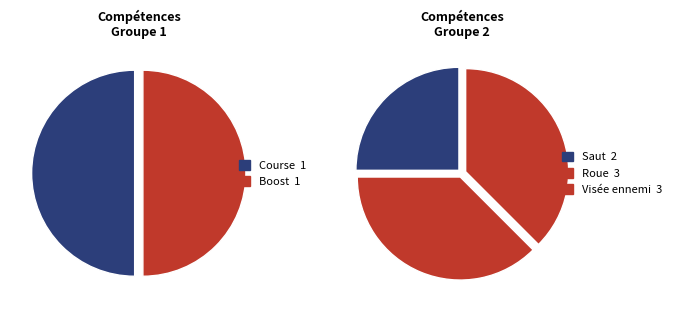

Is Boost the majority of the pie?

No